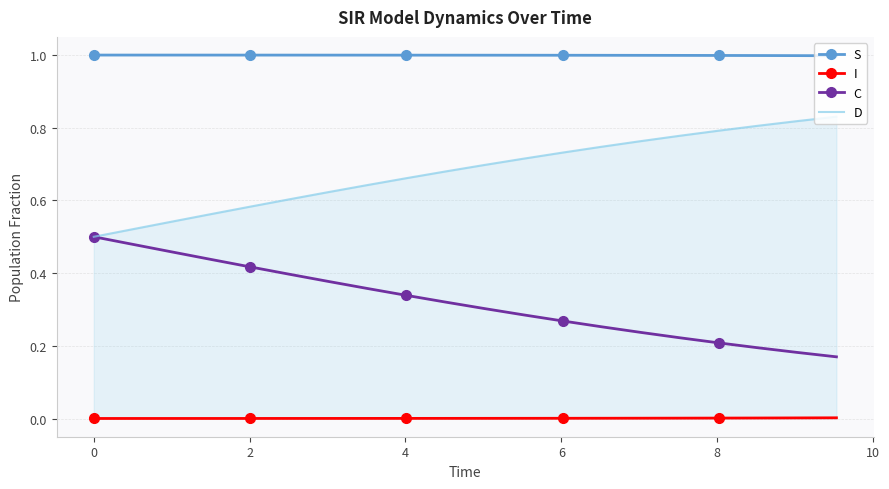

Rank the series by their average value, from lowest to highest.

I, C, D, S